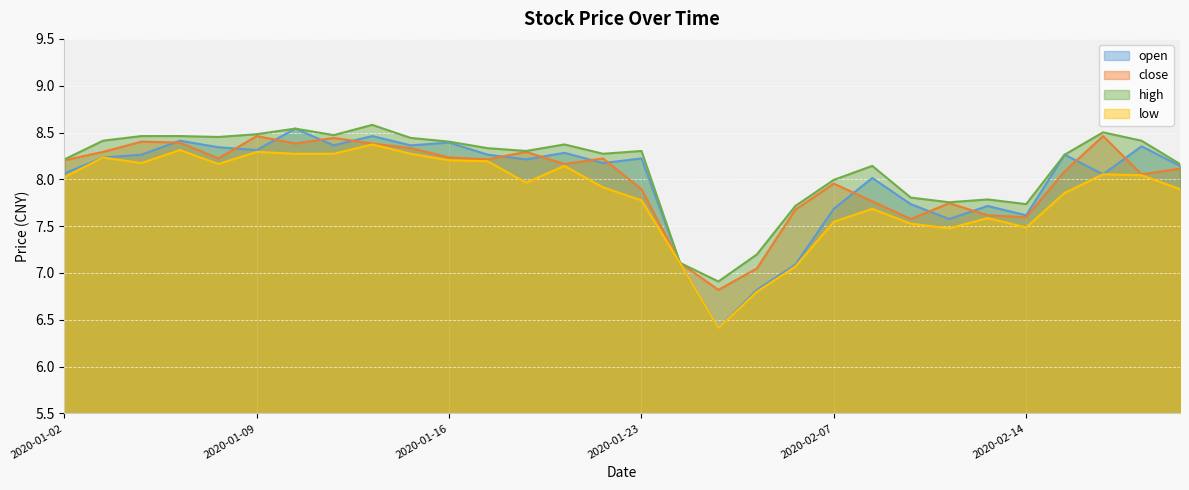

Reading left to right, transcribe all the data shown in this chart.

open: 2020-01-02=8.1	2020-01-03=8.2	2020-01-06=8.3	2020-01-07=8.4	2020-01-08=8.3	2020-01-09=8.3	2020-01-10=8.5	2020-01-13=8.4	2020-01-14=8.5	2020-01-15=8.4	2020-01-16=8.4	2020-01-17=8.3	2020-01-20=8.2	2020-01-21=8.3	2020-01-22=8.2	2020-01-23=8.2	2020-02-03=7.1	2020-02-04=6.4	2020-02-05=6.8	2020-02-06=7.1	2020-02-07=7.7	2020-02-10=8.0	2020-02-11=7.7	2020-02-12=7.6	2020-02-13=7.7	2020-02-14=7.6	2020-02-17=8.3	2020-02-18=8.1	2020-02-19=8.4	2020-02-20=8.1
close: 2020-01-02=8.2	2020-01-03=8.3	2020-01-06=8.4	2020-01-07=8.4	2020-01-08=8.2	2020-01-09=8.5	2020-01-10=8.4	2020-01-13=8.4	2020-01-14=8.4	2020-01-15=8.3	2020-01-16=8.2	2020-01-17=8.2	2020-01-20=8.3	2020-01-21=8.2	2020-01-22=8.2	2020-01-23=7.9	2020-02-03=7.1	2020-02-04=6.8	2020-02-05=7.0	2020-02-06=7.7	2020-02-07=8.0	2020-02-10=7.8	2020-02-11=7.6	2020-02-12=7.7	2020-02-13=7.6	2020-02-14=7.6	2020-02-17=8.1	2020-02-18=8.5	2020-02-19=8.1	2020-02-20=8.1
high: 2020-01-02=8.2	2020-01-03=8.4	2020-01-06=8.5	2020-01-07=8.5	2020-01-08=8.5	2020-01-09=8.5	2020-01-10=8.5	2020-01-13=8.5	2020-01-14=8.6	2020-01-15=8.4	2020-01-16=8.4	2020-01-17=8.3	2020-01-20=8.3	2020-01-21=8.4	2020-01-22=8.3	2020-01-23=8.3	2020-02-03=7.1	2020-02-04=6.9	2020-02-05=7.2	2020-02-06=7.7	2020-02-07=8.0	2020-02-10=8.1	2020-02-11=7.8	2020-02-12=7.8	2020-02-13=7.8	2020-02-14=7.7	2020-02-17=8.3	2020-02-18=8.5	2020-02-19=8.4	2020-02-20=8.2
low: 2020-01-02=8.0	2020-01-03=8.2	2020-01-06=8.2	2020-01-07=8.3	2020-01-08=8.2	2020-01-09=8.3	2020-01-10=8.3	2020-01-13=8.3	2020-01-14=8.4	2020-01-15=8.3	2020-01-16=8.2	2020-01-17=8.2	2020-01-20=8.0	2020-01-21=8.1	2020-01-22=7.9	2020-01-23=7.8	2020-02-03=7.1	2020-02-04=6.4	2020-02-05=6.8	2020-02-06=7.1	2020-02-07=7.5	2020-02-10=7.7	2020-02-11=7.5	2020-02-12=7.5	2020-02-13=7.6	2020-02-14=7.5	2020-02-17=7.9	2020-02-18=8.1	2020-02-19=8.0	2020-02-20=7.9